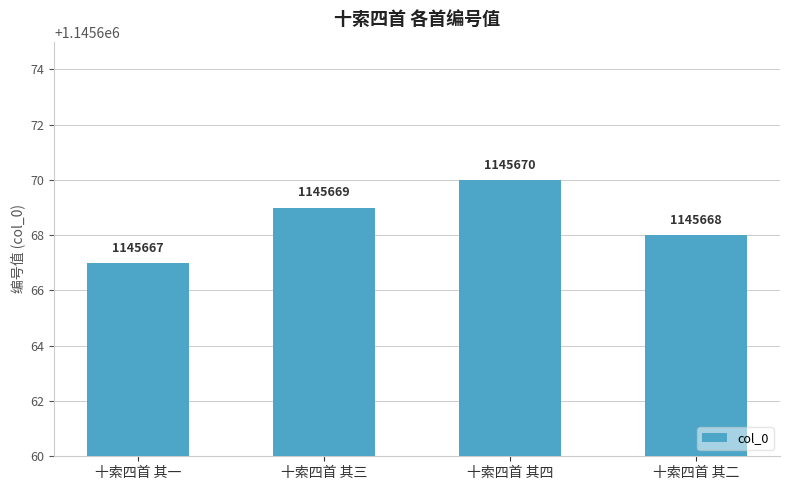

What is the value of the 1st bar from the left?

1145667